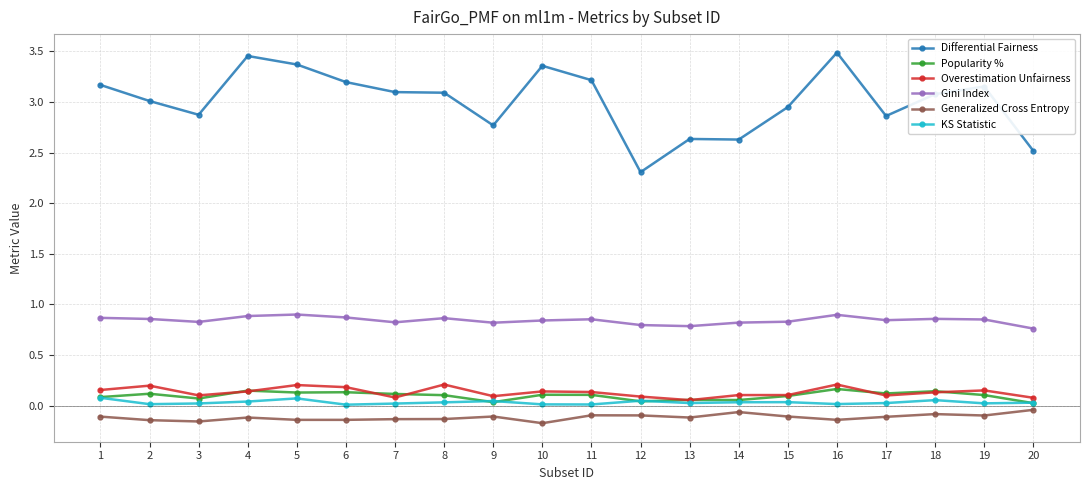

The value of Gini Index at 10 is 0.4. True or false?

False